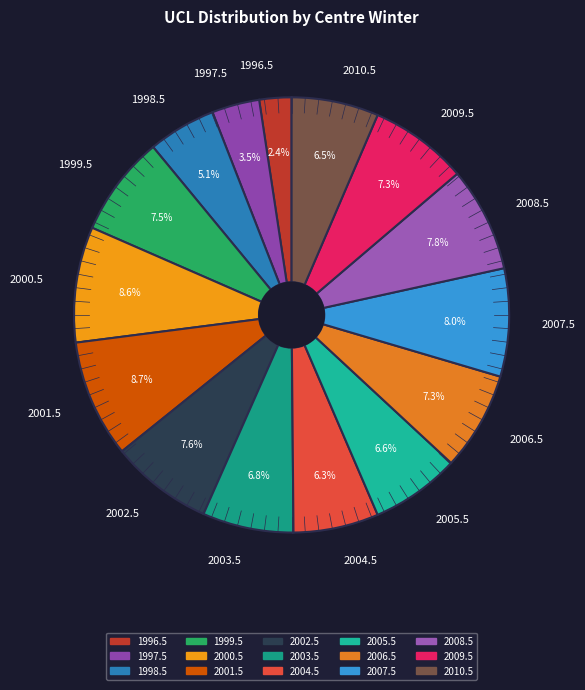

How many segments does this pie chart have?

15